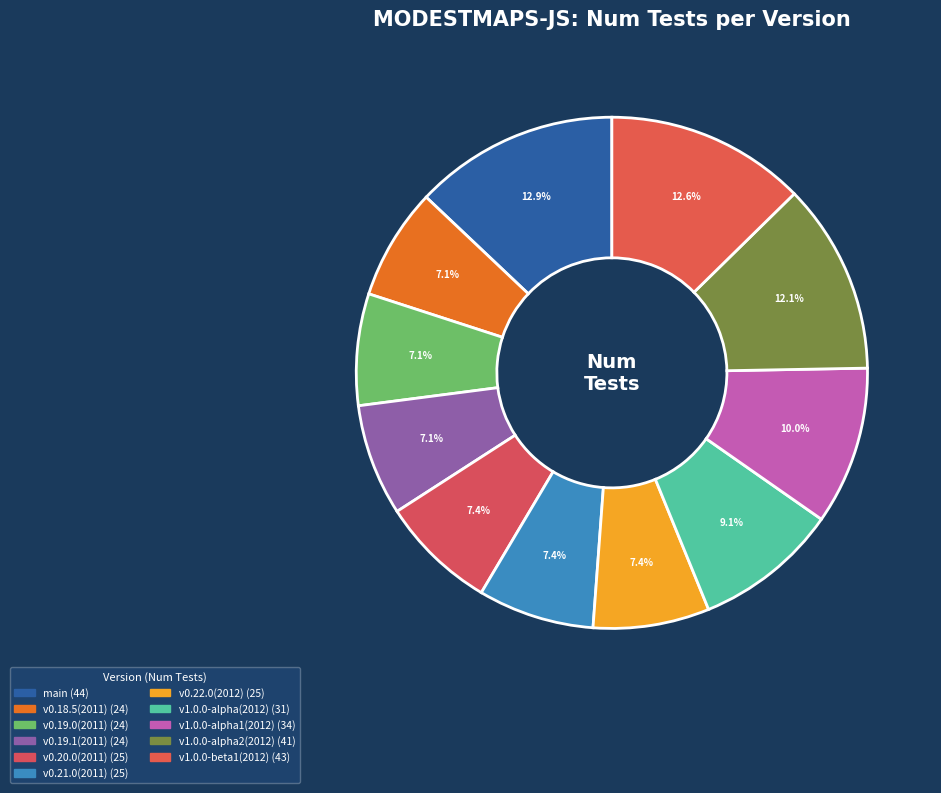

Count the number of slices in the pie.

11